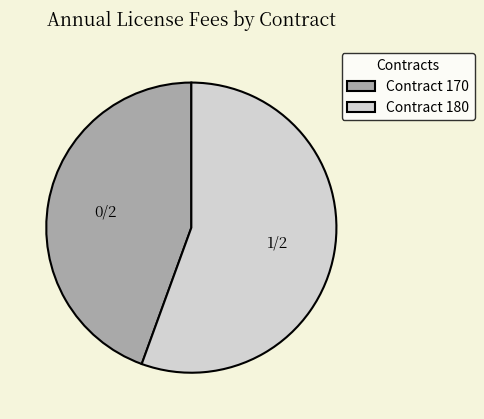

Which has a higher value, Contract 170 or Contract 180?

Contract 180